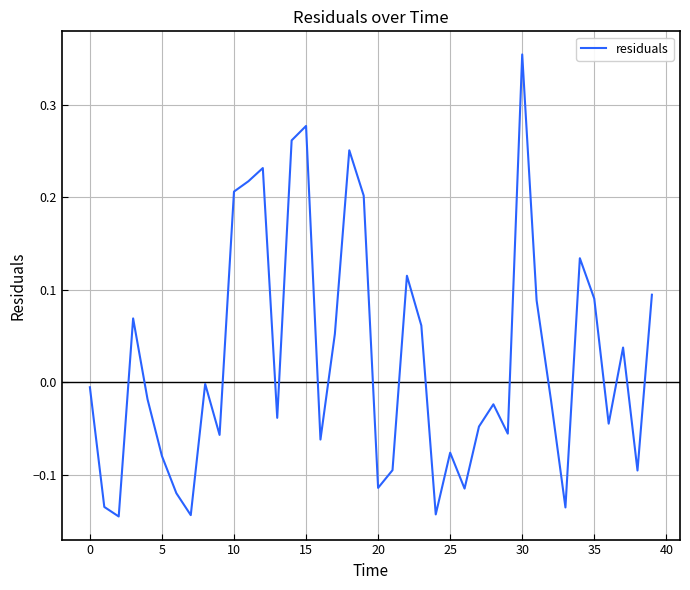

What is the difference between the maximum and minimum values?

0.5